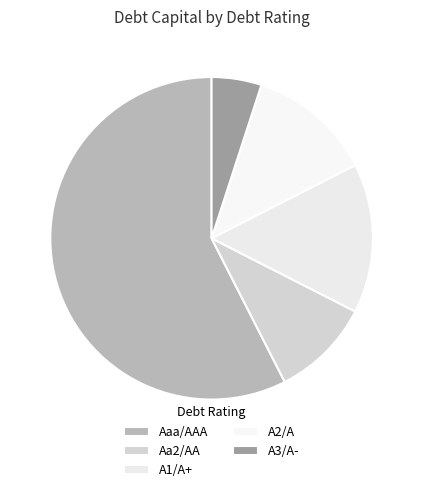

What is the smallest slice in the pie chart?

A3/A-